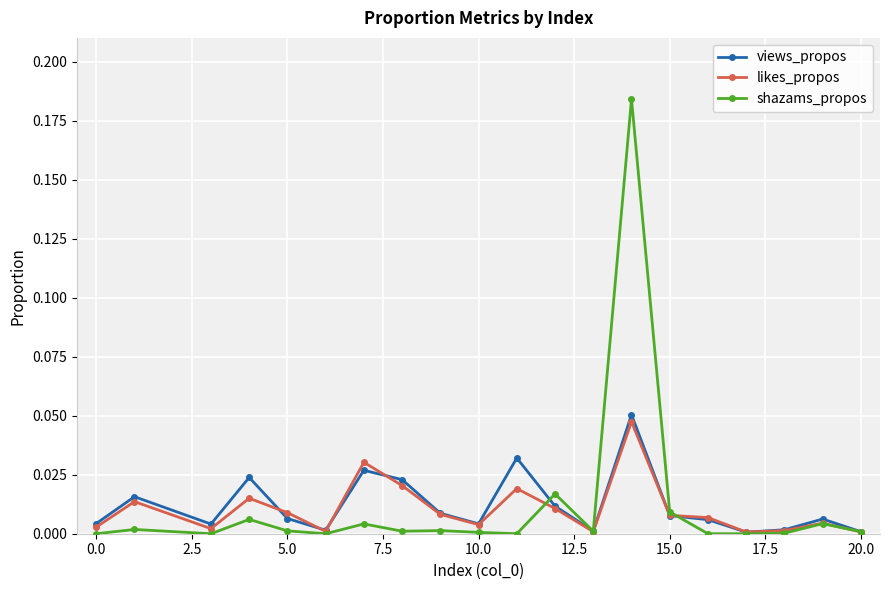

True or false: likes_propos has more than 1 points higher than both neighbors.

True